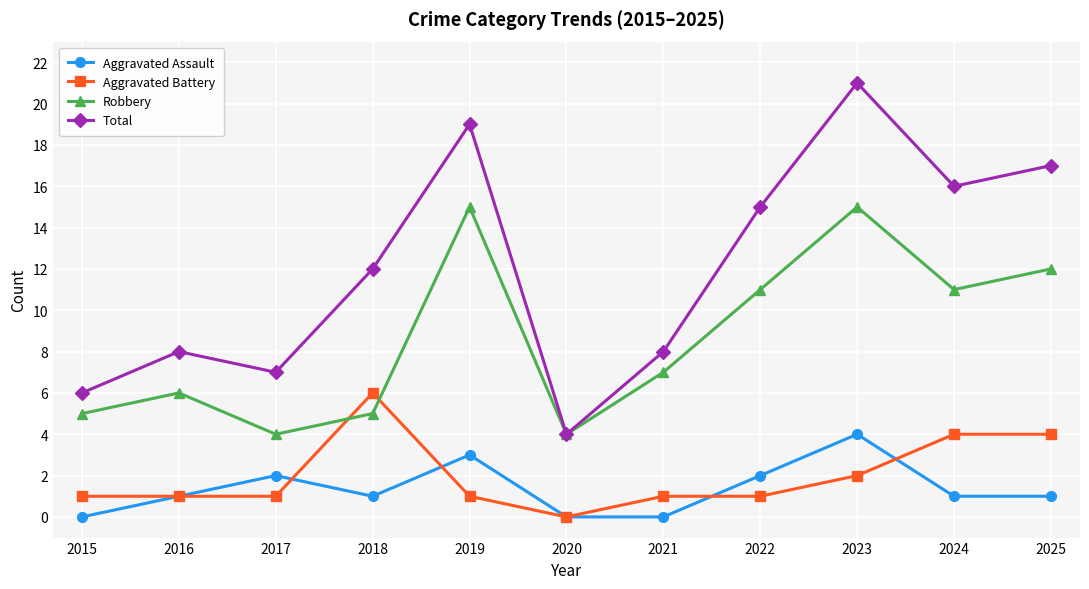

True or false: Aggravated Assault and Robbery cross at least once.

False